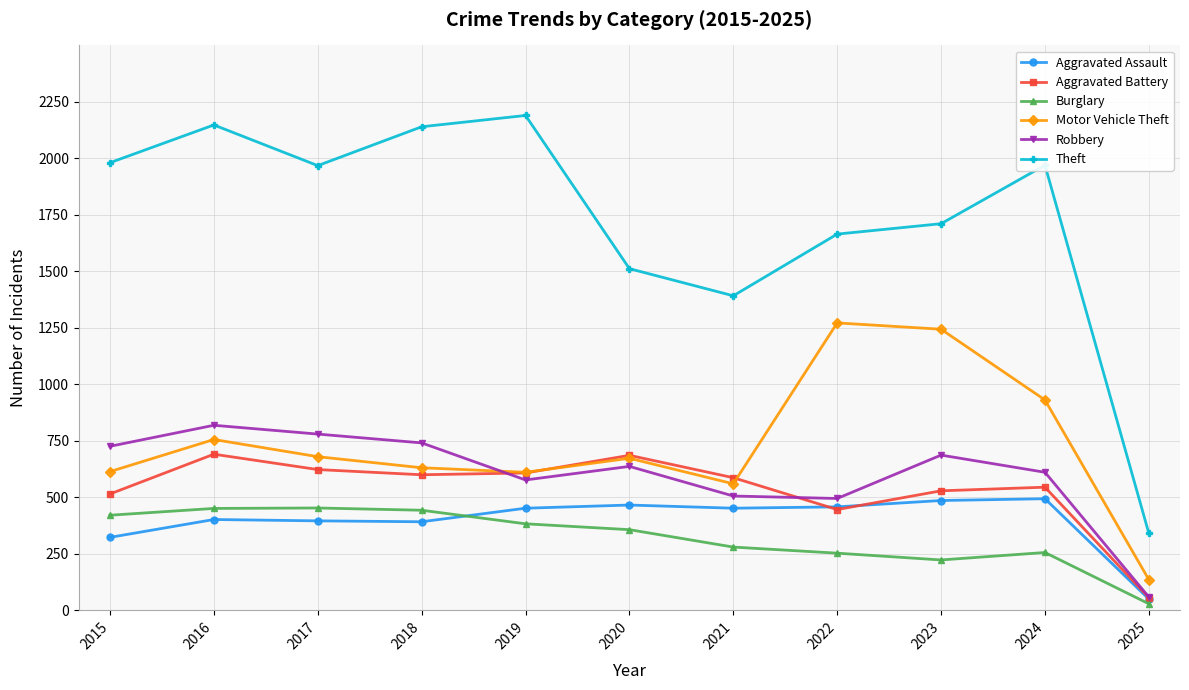

How many distinct data groups are displayed?

6